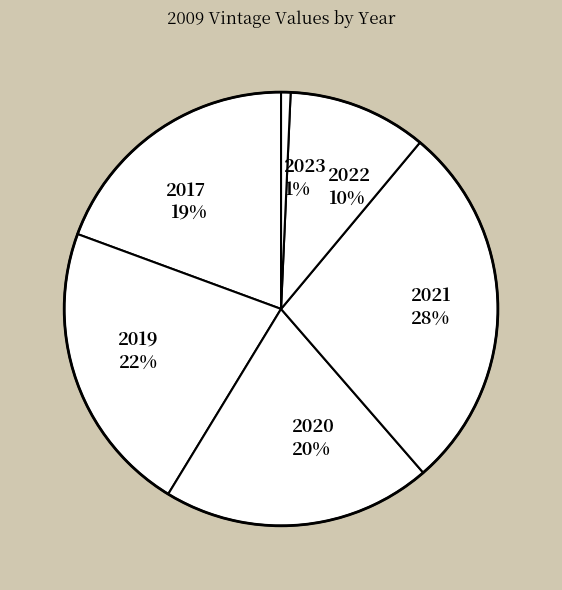

How many segments does this pie chart have?

6